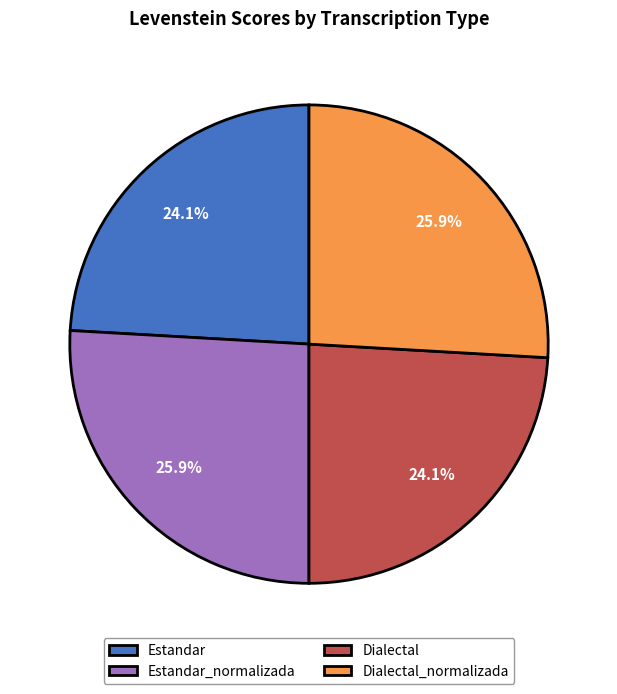

Is Estandar the majority of the pie?

No